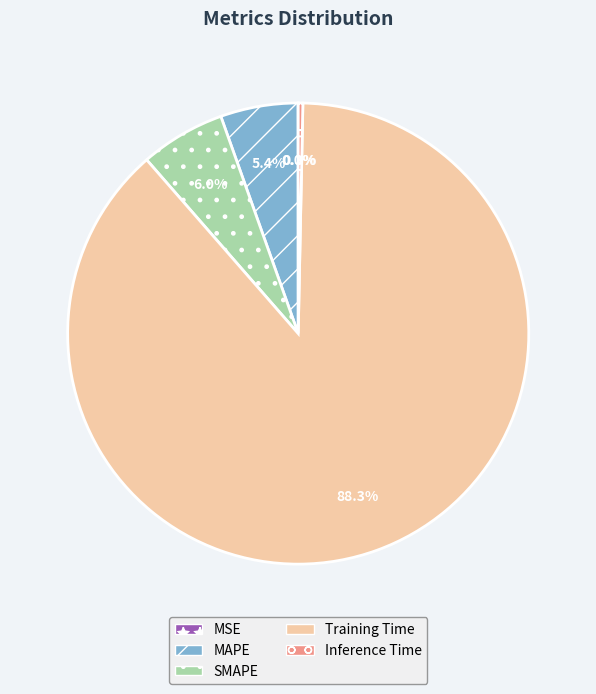

Combined, do SMAPE and Training Time account for over 50%?

Yes